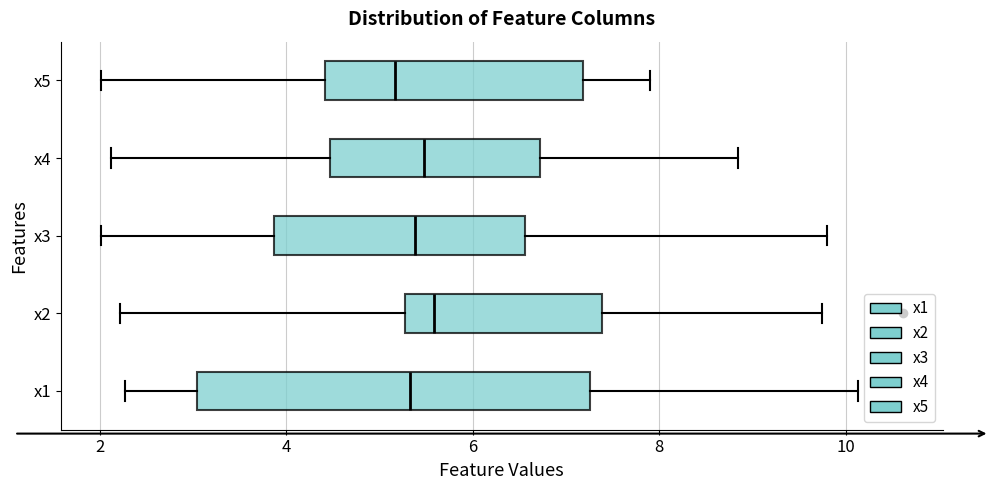

Reading bottom to top, read every box against the x-axis: the position of its median line, the range the box covers, and the ends of its whiskers. The values are not printed on the chart, so give them approximately, as read against the axis.

x1: median 5.4, box 3.0 to 7.2, whiskers 2.2 to 10.2
x2: median 5.6, box 5.2 to 7.4, whiskers 2.2 to 9.8
x3: median 5.4, box 3.8 to 6.6, whiskers 2.0 to 9.8
x4: median 5.4, box 4.4 to 6.8, whiskers 2.2 to 8.8
x5: median 5.2, box 4.4 to 7.2, whiskers 2.0 to 7.8